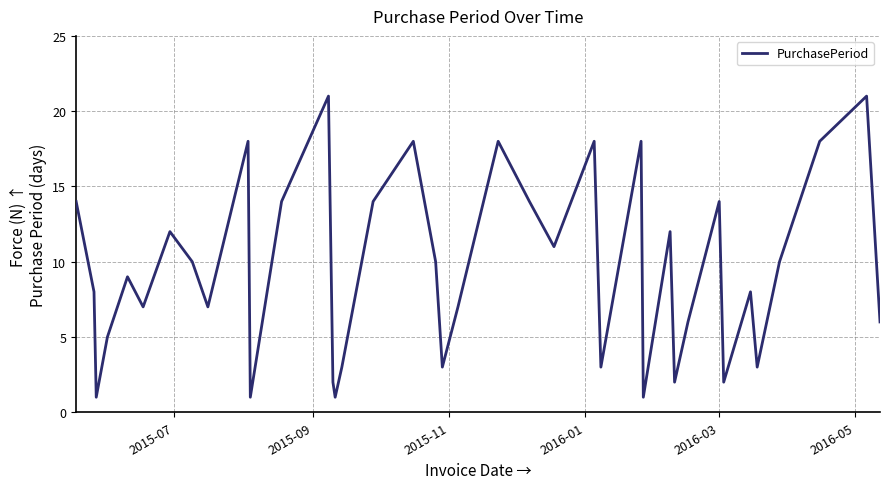

What is the greatest value displayed?

21